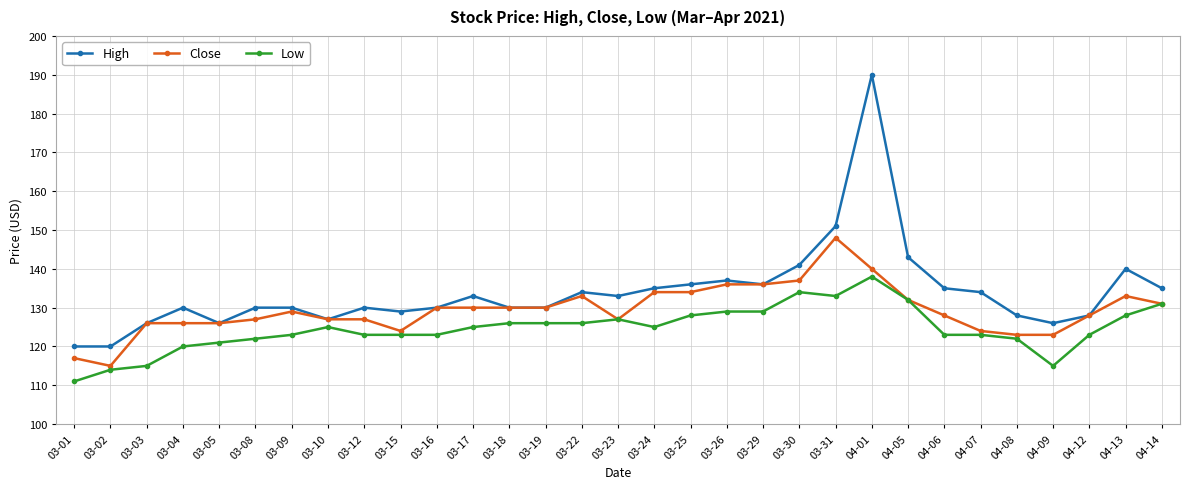

Which series has the largest range (max minus min)?

High